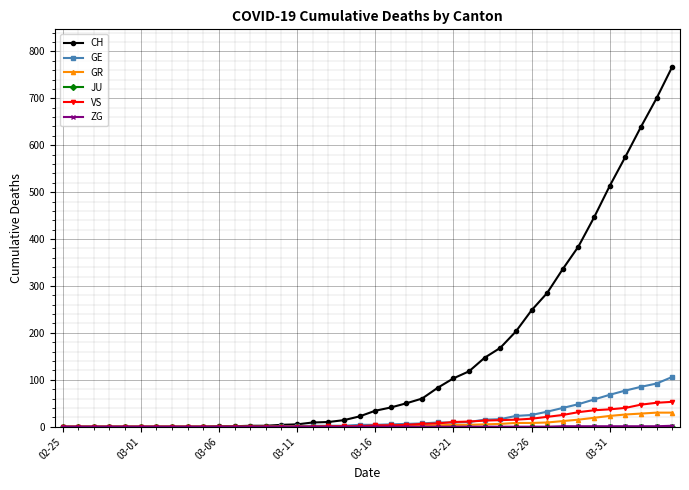

Which series has the largest total across all categories?

CH